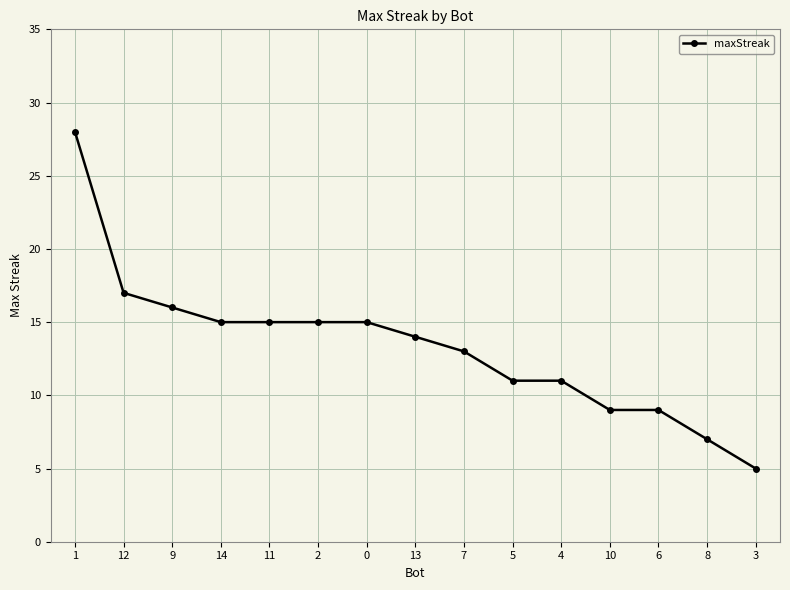

True or false: the data shows 9 at 13.

False